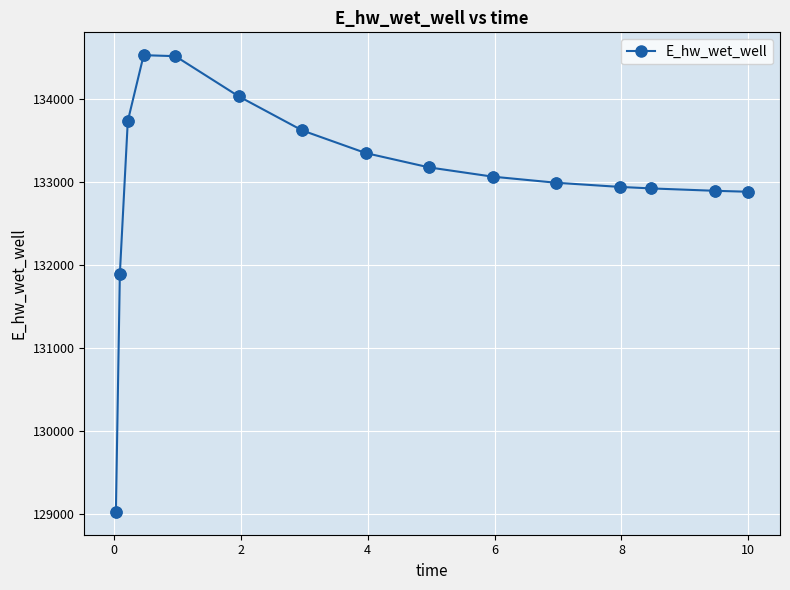

What is the difference between the maximum and minimum values?

5491.5